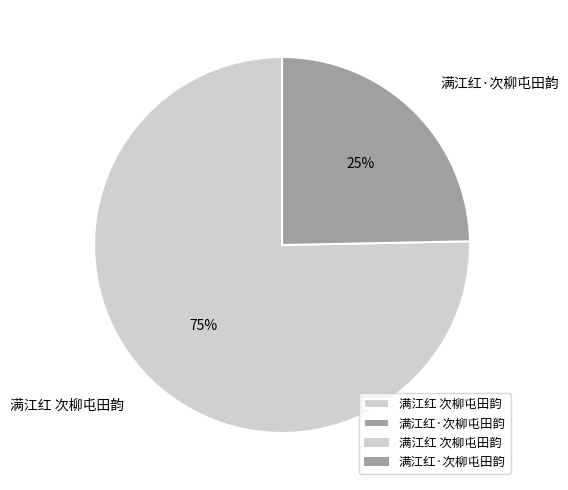

Does any single category account for the majority?

Yes